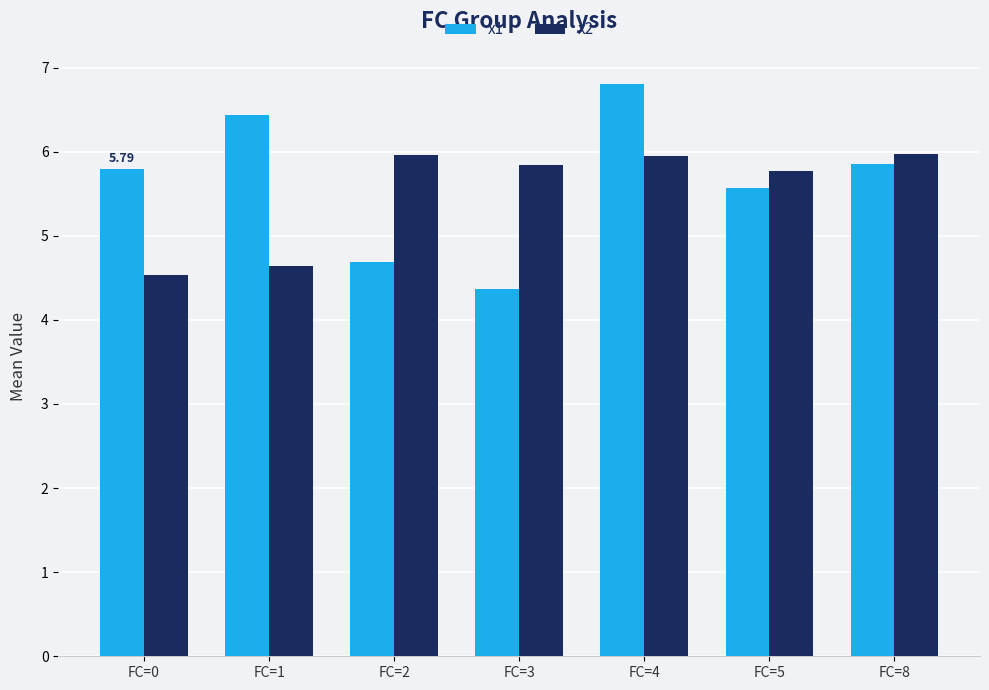

List the series in order of their peak value, highest first.

x1, x2